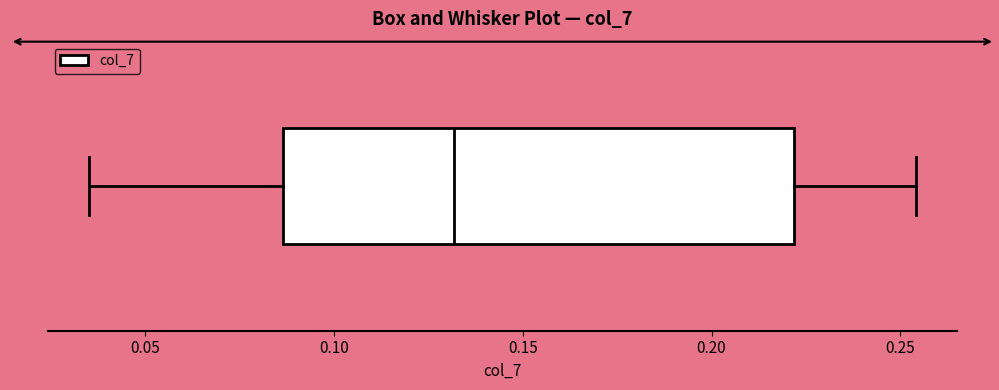

Where does the left whisker of the box end on the x-axis? The values are not printed on the chart, so give them approximately, as read against the axis.

0.035